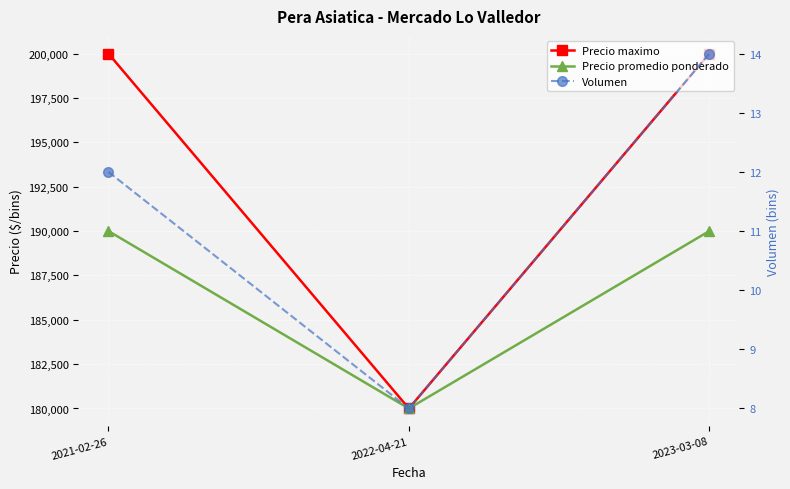

Rank the series by their maximum value, from highest to lowest.

Precio maximo, Precio promedio ponderado, Volumen